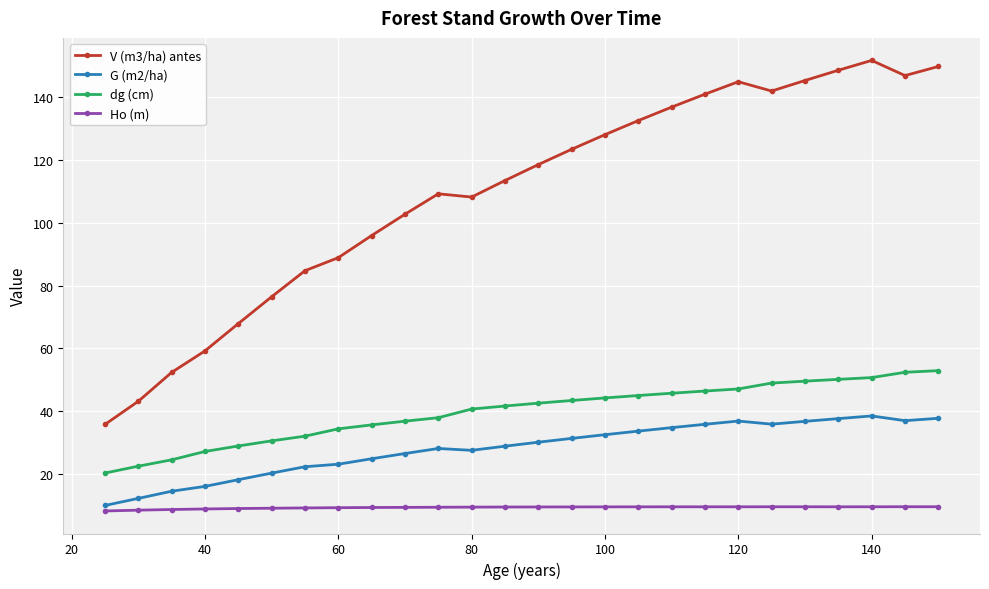

Which series has the largest total across all categories?

V (m3/ha) antes